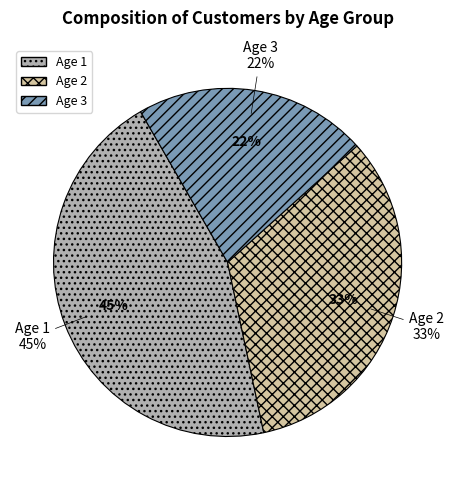

What is the smallest slice in the pie chart?

3